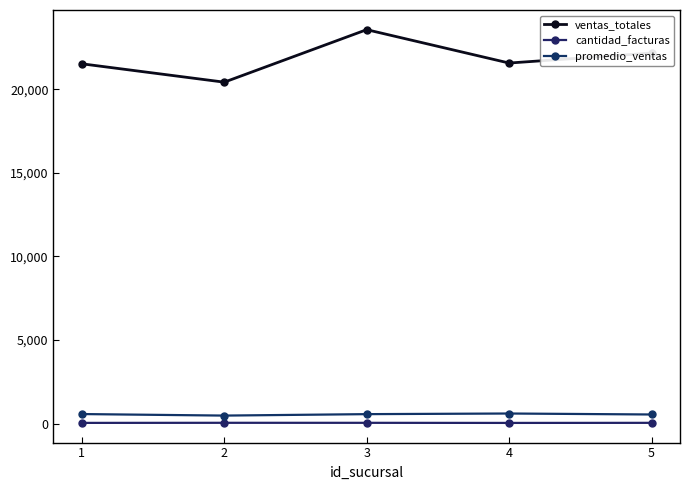

What is the sum of the promedio_ventas values at 1 and 4?

1165.9